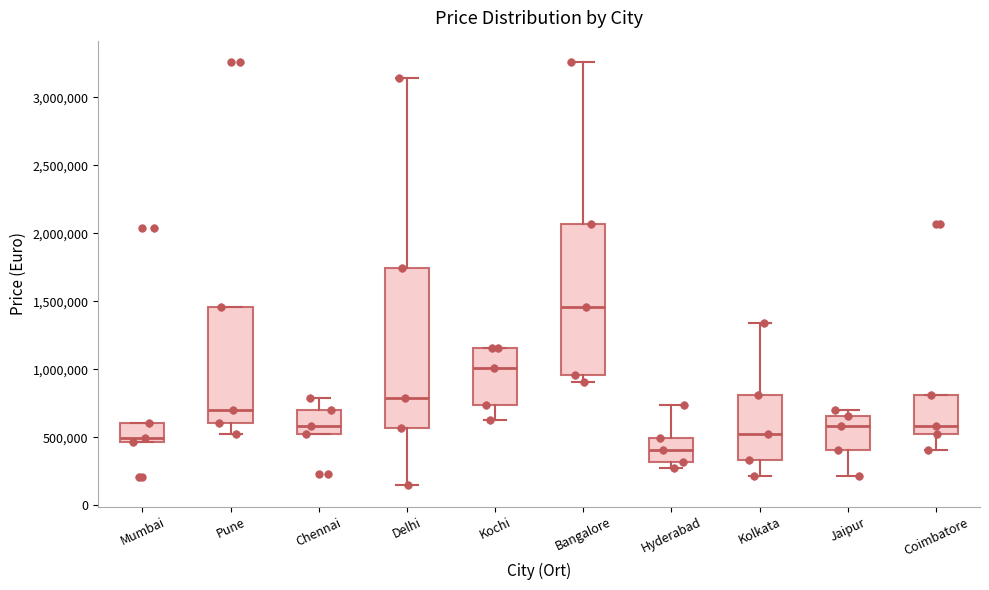

Reading left to right, transcribe this box plot: for each box, give where its median line is, the range the box spans, and where its two whiskers end, as read against the y-axis. The values are not printed on the chart, so give them approximately, as read against the axis.

Mumbai: median 500000, box 450000 to 600000, whiskers 450000 to 600000
Pune: median 700000, box 600000 to 1450000, whiskers 500000 to 1450000
Chennai: median 600000, box 500000 to 700000, whiskers 500000 to 800000
Delhi: median 800000, box 550000 to 1750000, whiskers 150000 to 3150000
Kochi: median 1000000, box 750000 to 1150000, whiskers 650000 to 1150000
Bangalore: median 1450000, box 950000 to 2050000, whiskers 900000 to 3250000
Hyderabad: median 400000, box 300000 to 500000, whiskers 250000 to 750000
Kolkata: median 500000, box 350000 to 800000, whiskers 200000 to 1350000
Jaipur: median 600000, box 400000 to 650000, whiskers 200000 to 700000
Coimbatore: median 600000, box 500000 to 800000, whiskers 400000 to 800000